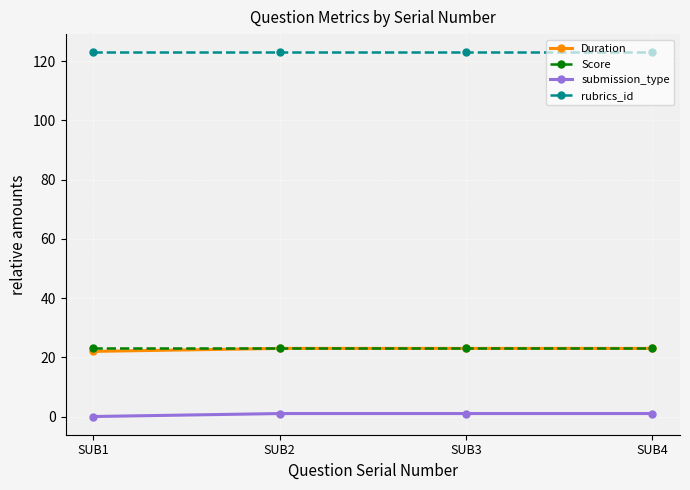

True or false: Duration and submission_type intersect in this chart.

False